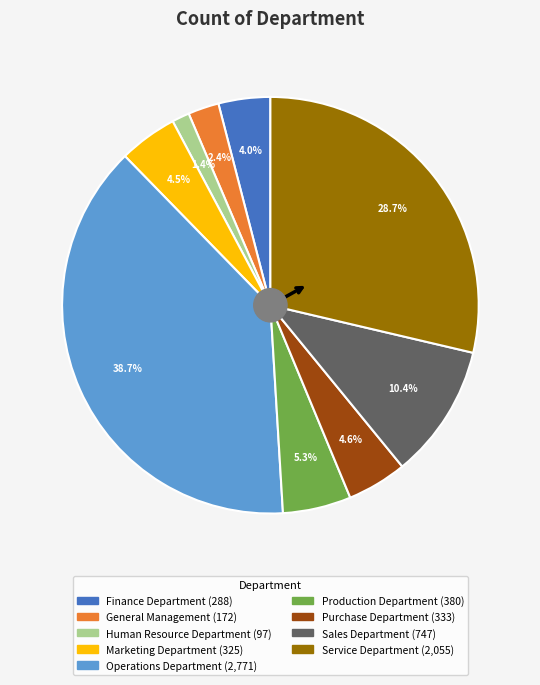

Which slice is the largest?

Operations Department